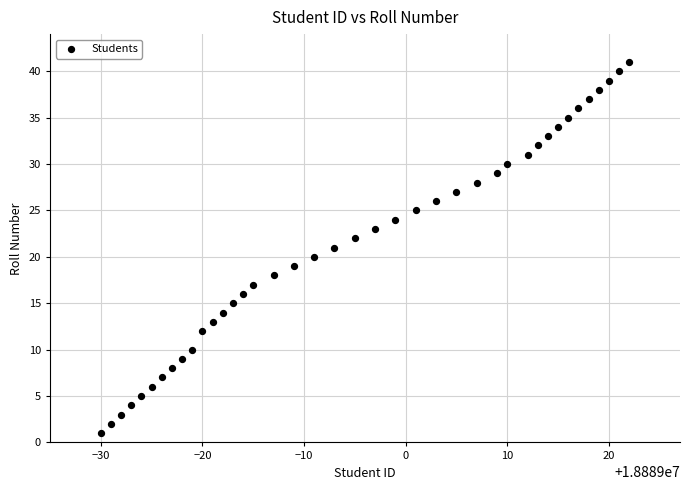

What is the range of X values (max minus min)?

52